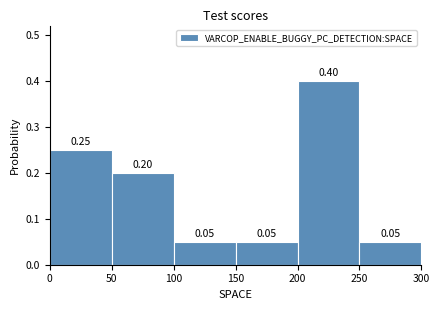

Over which range of the x-axis is the bar tallest?

200 to 250